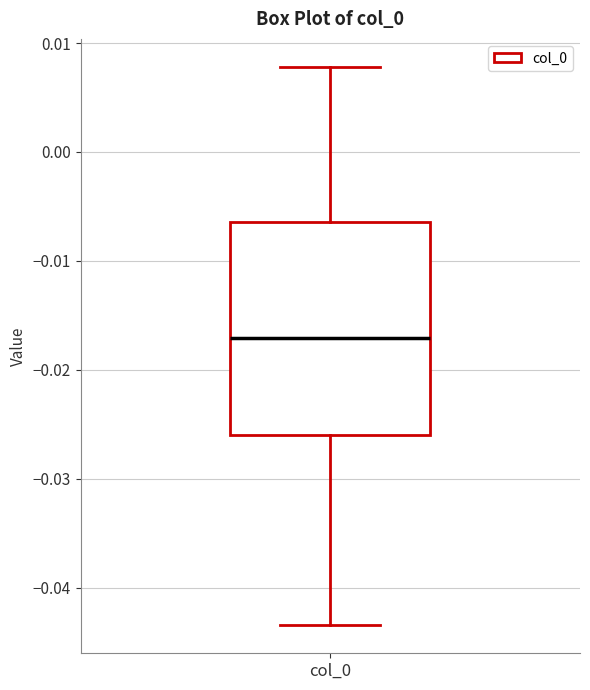

Transcribe this box plot: give where the median line is, the range the box spans, and where the two whiskers end, as read against the y-axis. The values are not printed on the chart, so give them approximately, as read against the axis.

median -0.017, box -0.026 to -0.006, whiskers -0.043 to 0.008